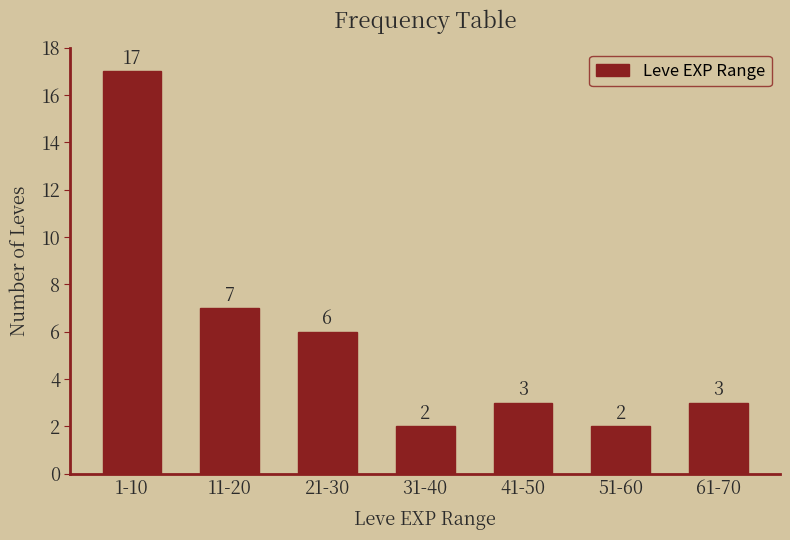

Reading left to right, transcribe all the data shown in this chart.

1-10=17	11-20=7	21-30=6	31-40=2	41-50=3	51-60=2	61-70=3